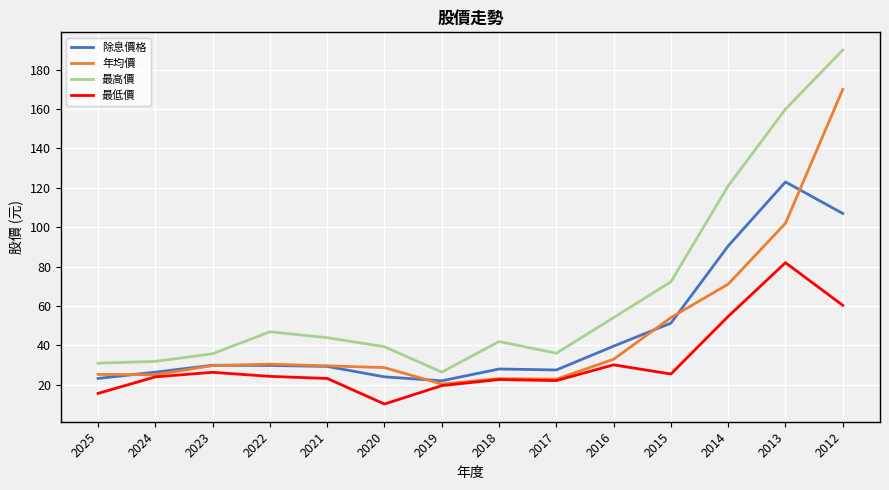

How many lines are shown in the chart?

4